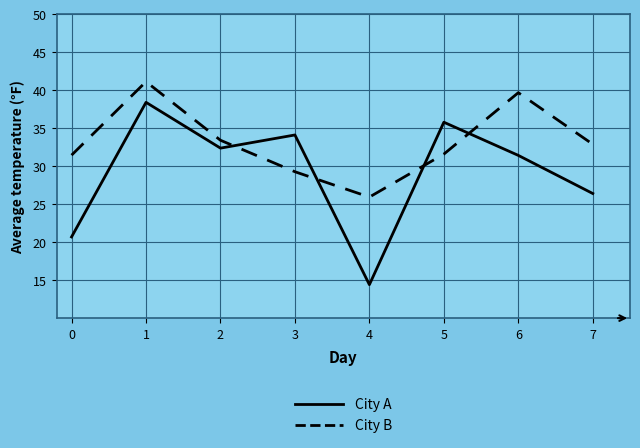

What is the difference between the second highest and second lowest values in the City B series?

10.4